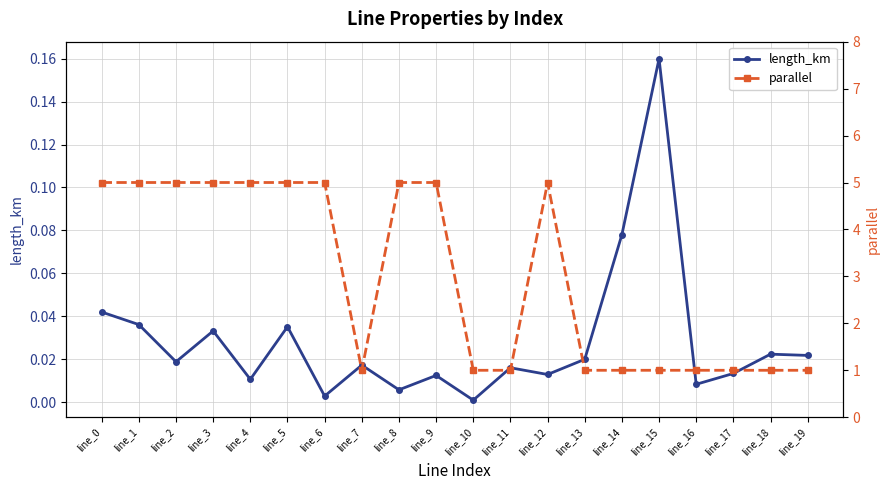

What is the difference between the maximum and minimum values in the length_km series?

0.2